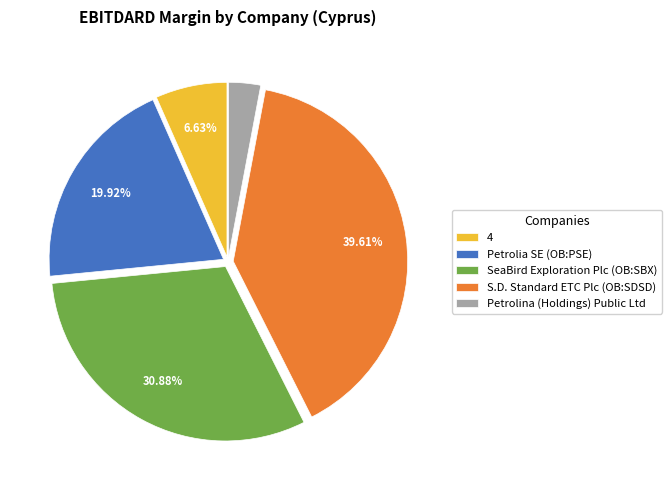

How many slices are in this pie chart?

5